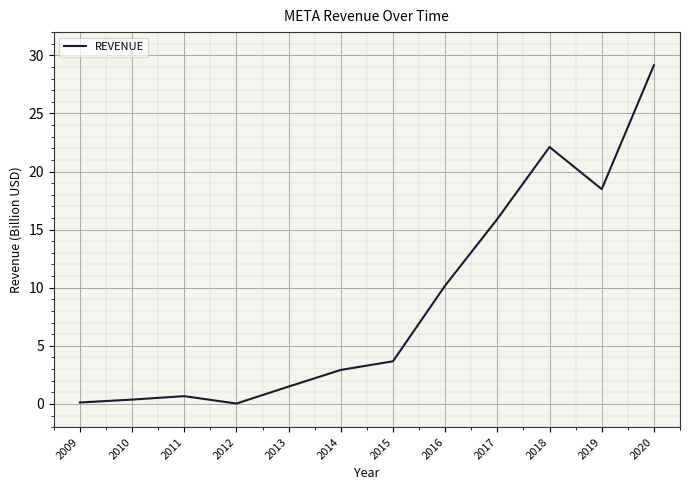

How many interior local peaks (higher than both neighbors) does the data have?

2